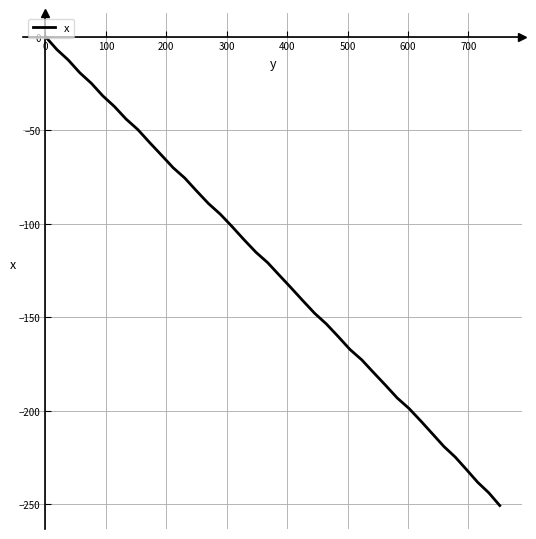

What is the difference between the maximum and minimum values?

250.8